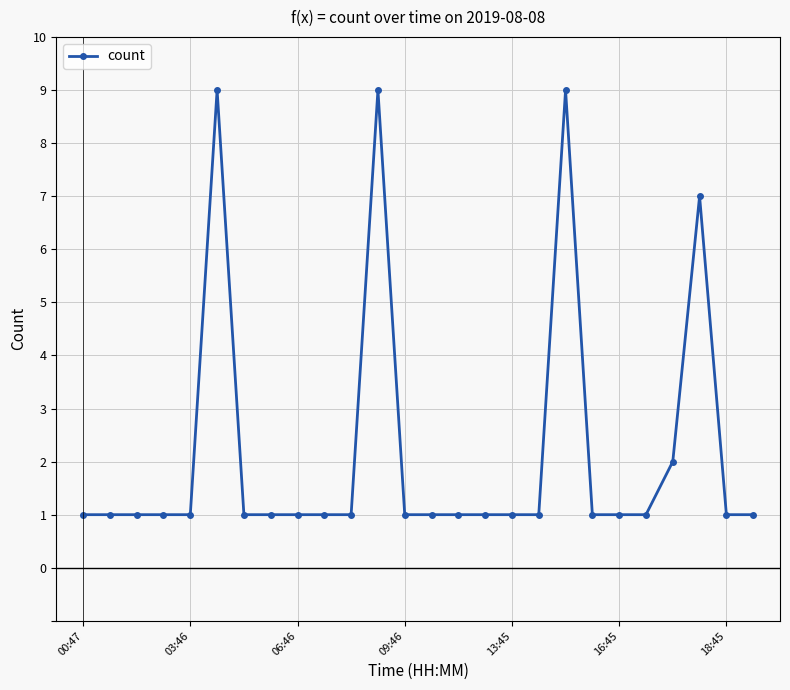

What is the greatest value displayed?

9